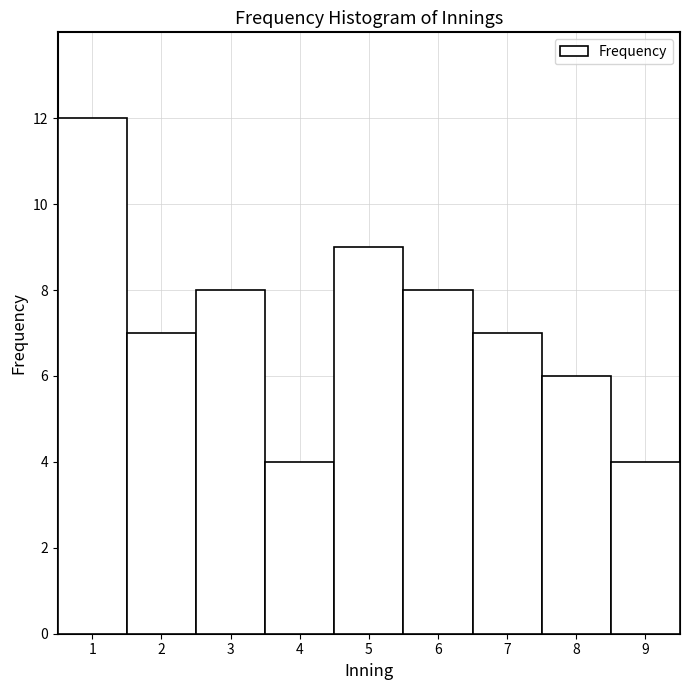

Reading left to right, transcribe this chart: for each bar, give the range it covers on the x-axis and its height. The values are not printed on the chart, so give them approximately, as read against the axis.

0.5 to 1.5: 12
1.5 to 2.5: 7
2.5 to 3.5: 8
3.5 to 4.5: 4
4.5 to 5.5: 9
5.5 to 6.5: 8
6.5 to 7.5: 7
7.5 to 8.5: 6
8.5 to 9.5: 4